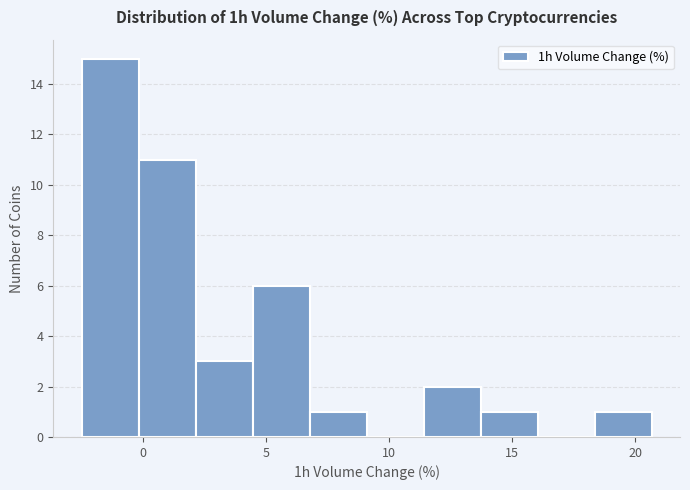

Reading left to right, list every bar in this chart as the range it spans on the x-axis followed by its height. Neither the bar edges nor the heights are printed on the chart, so give them approximately, as read against the axes.

-2.5 to 0.0: 15
0.0 to 2.0: 11
2.0 to 4.5: 3
4.5 to 7.0: 6
7.0 to 9.0: 1
9.0 to 11.5: 0
11.5 to 13.5: 2
13.5 to 16.0: 1
16.0 to 18.5: 0
18.5 to 20.5: 1